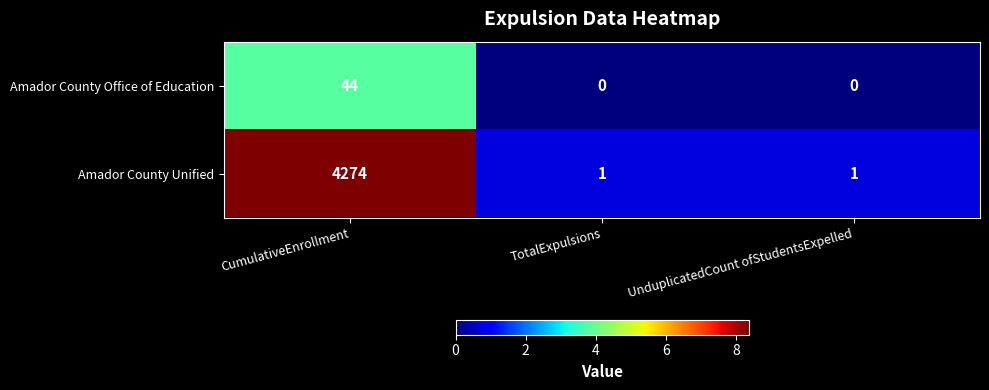

What is the greatest value displayed?

4274